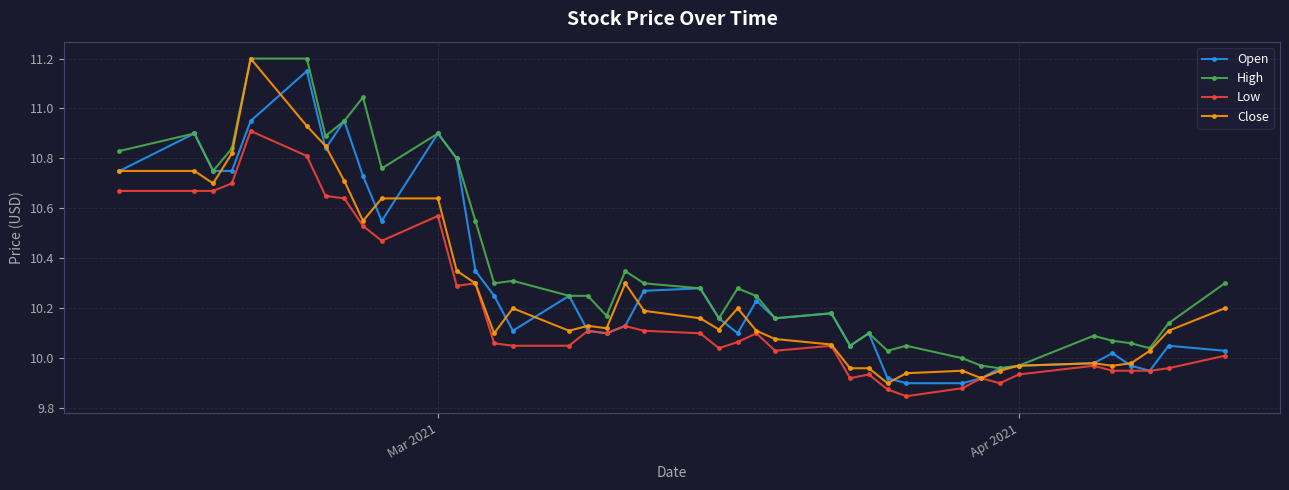

List the series in order of their overall mean, lowest first.

Low, Close, Open, High